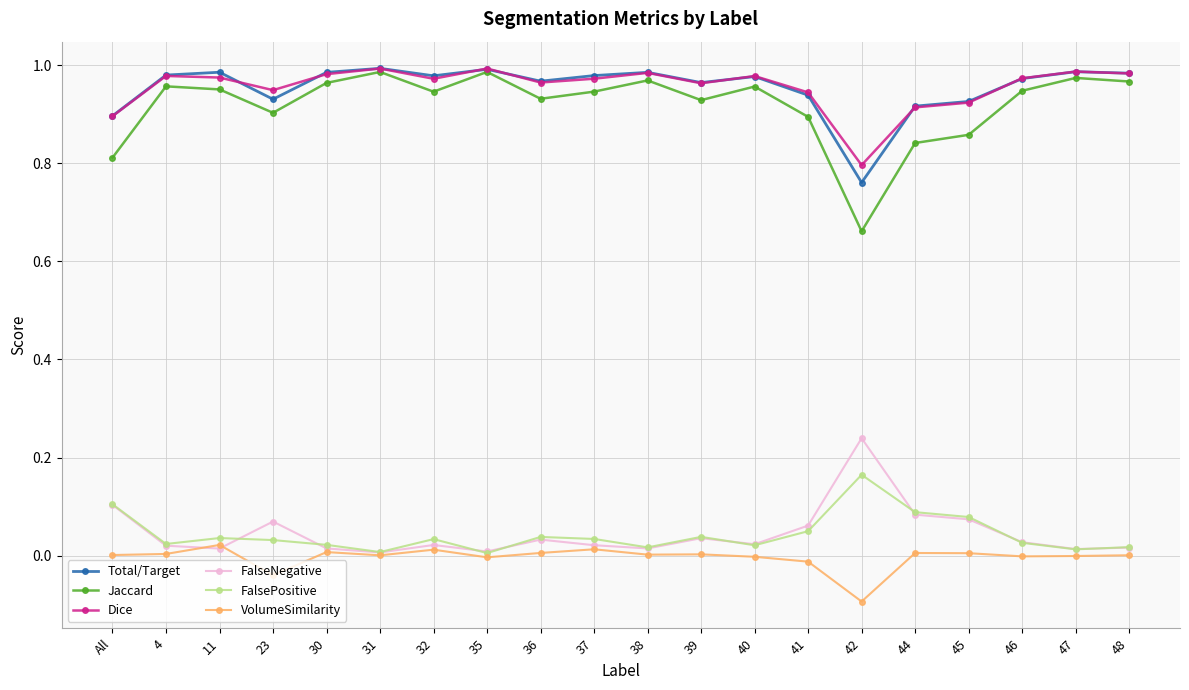

Count the number of categories in the chart.

20